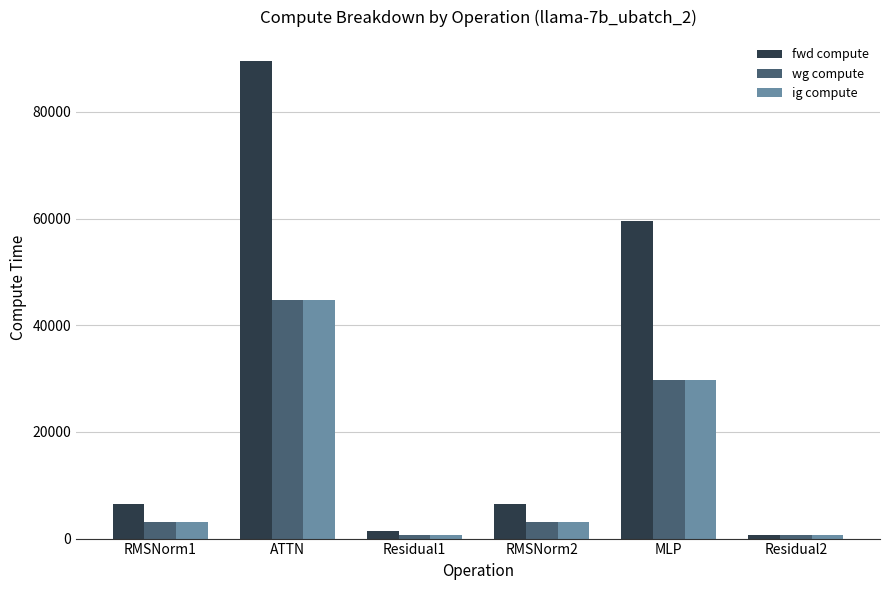

What is the difference between the ig compute values at ATTN and RMSNorm1?

41578.0